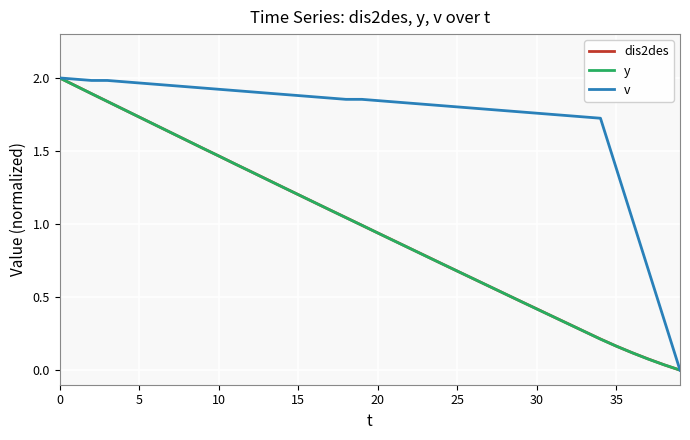

Which series has the largest total across all categories?

v